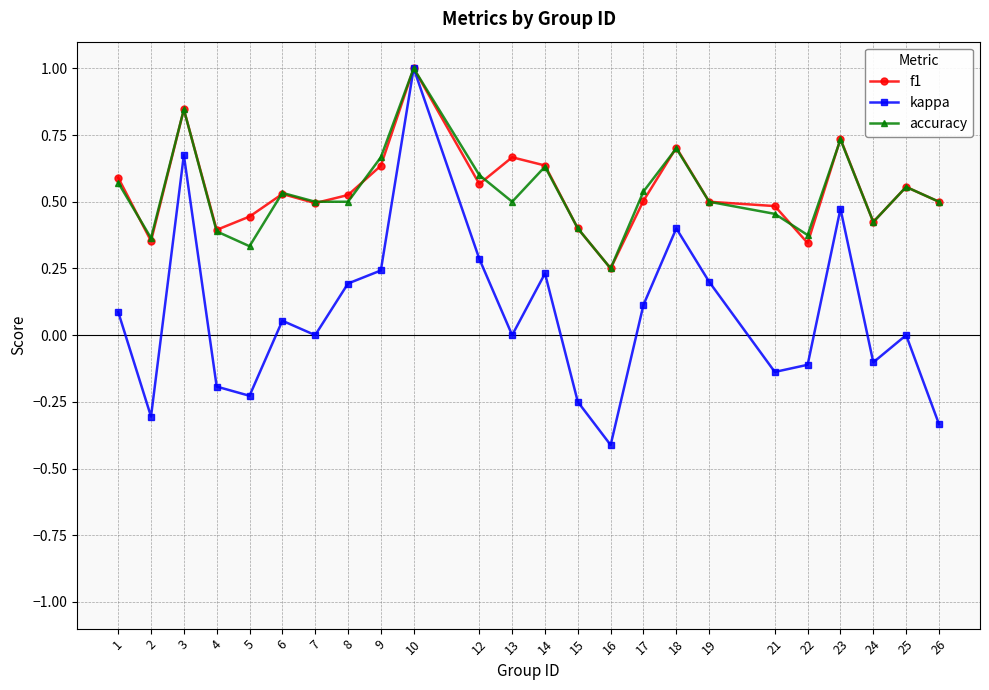

True or false: kappa has a value of -0.2 at 4.

True